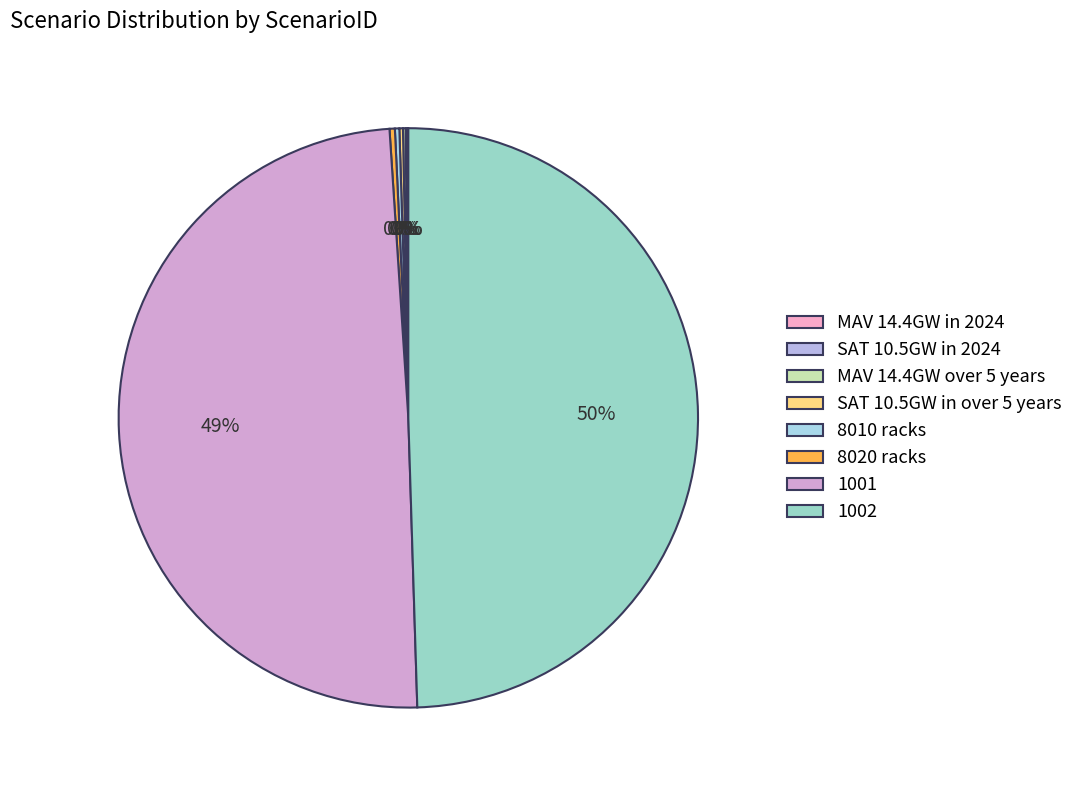

What is the total percentage of SAT 10.5GW in over 5 years and 8010 racks?

0.4%